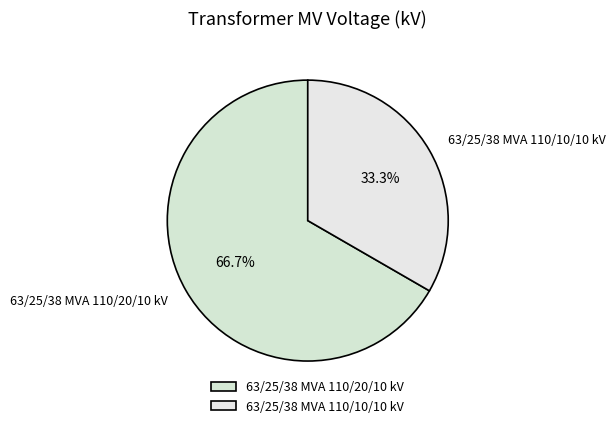

Which category has the smallest portion of the pie?

63/25/38 MVA 110/10/10 kV